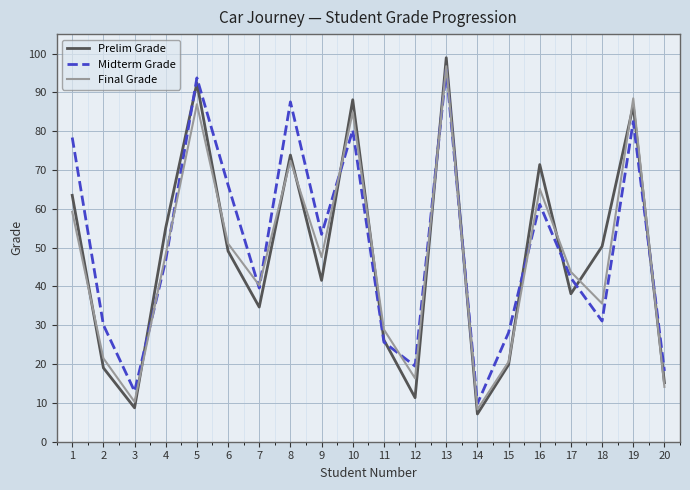

At which category does the chart reach its minimum across all series?

14